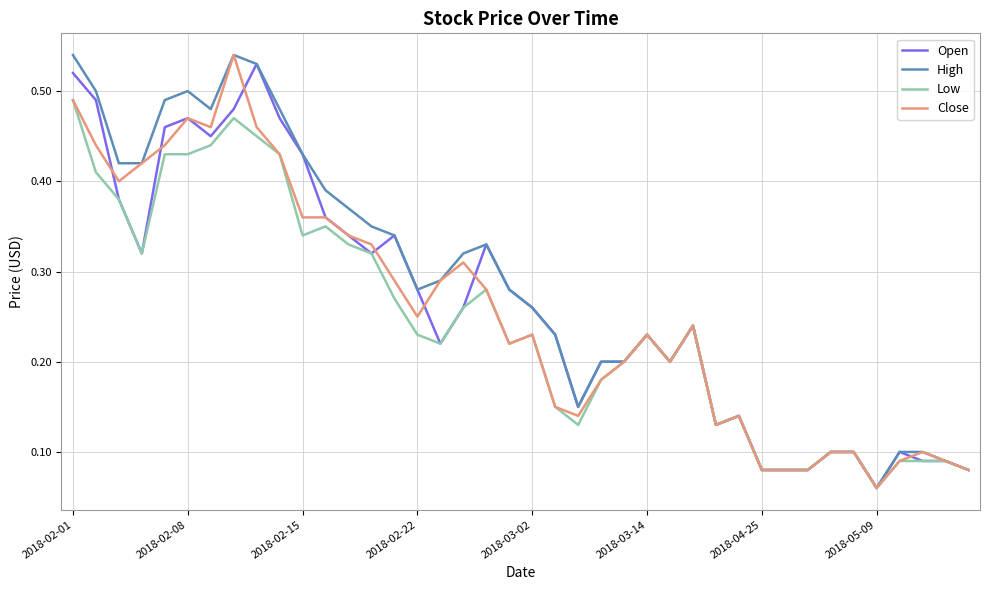

True or false: Close and High intersect in this chart.

False